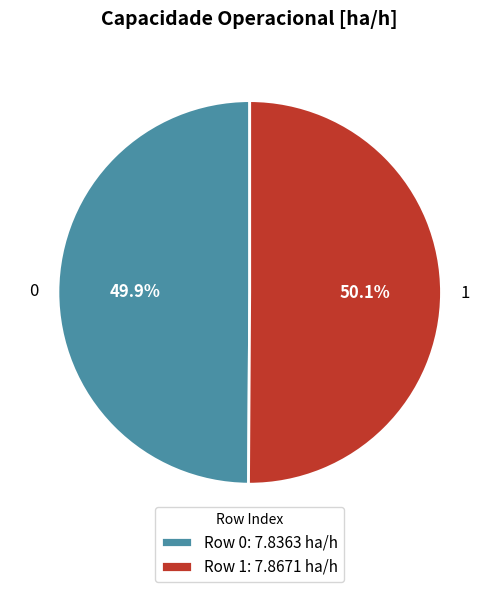

Is there any slice that represents more than half of the pie?

Yes